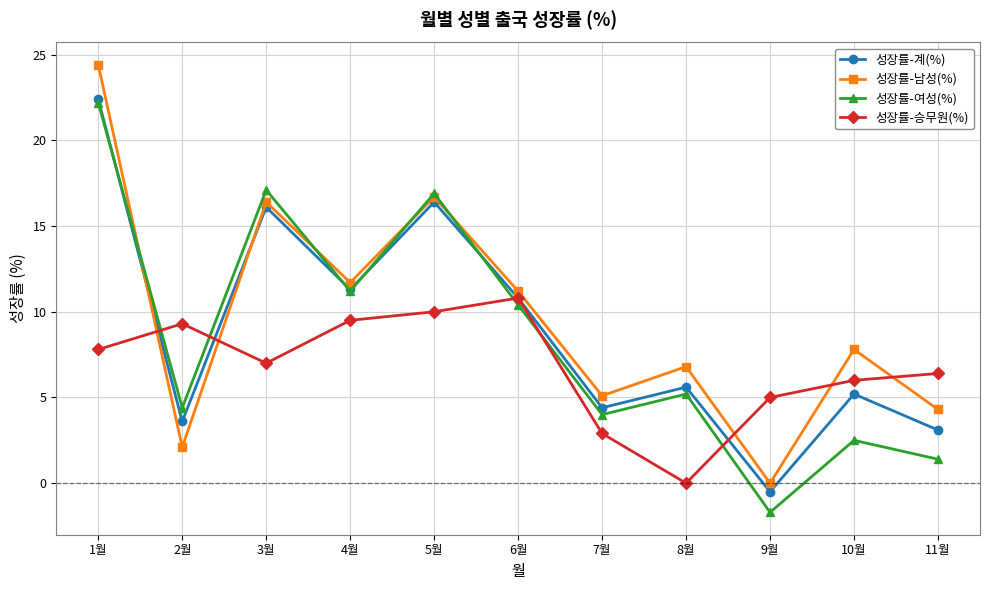

How many data points does each series have?

11